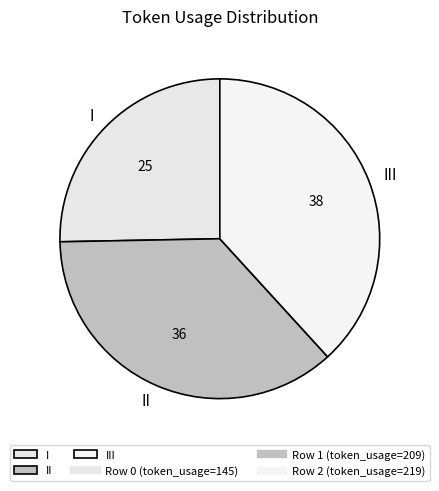

Approximately how many times larger is the value at III compared to II?

1.0